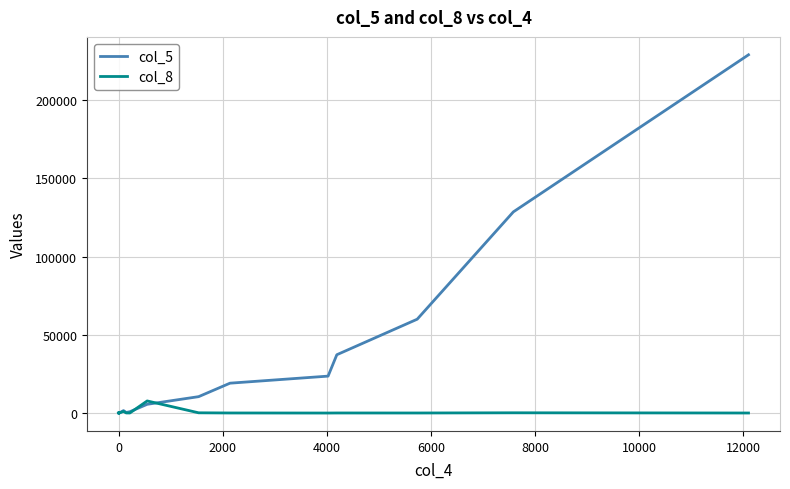

List the series in order of their peak value, highest first.

col_5, col_8